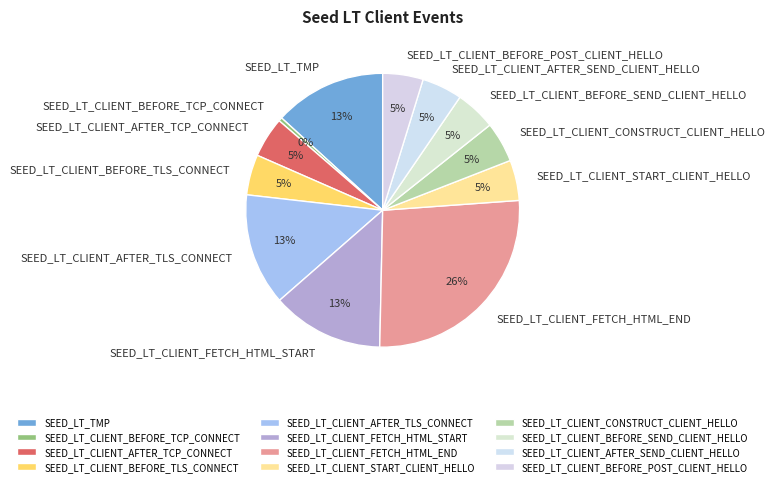

True or false: SEED_LT_CLIENT_BEFORE_TCP_CONNECT accounts for 15% of the total.

False